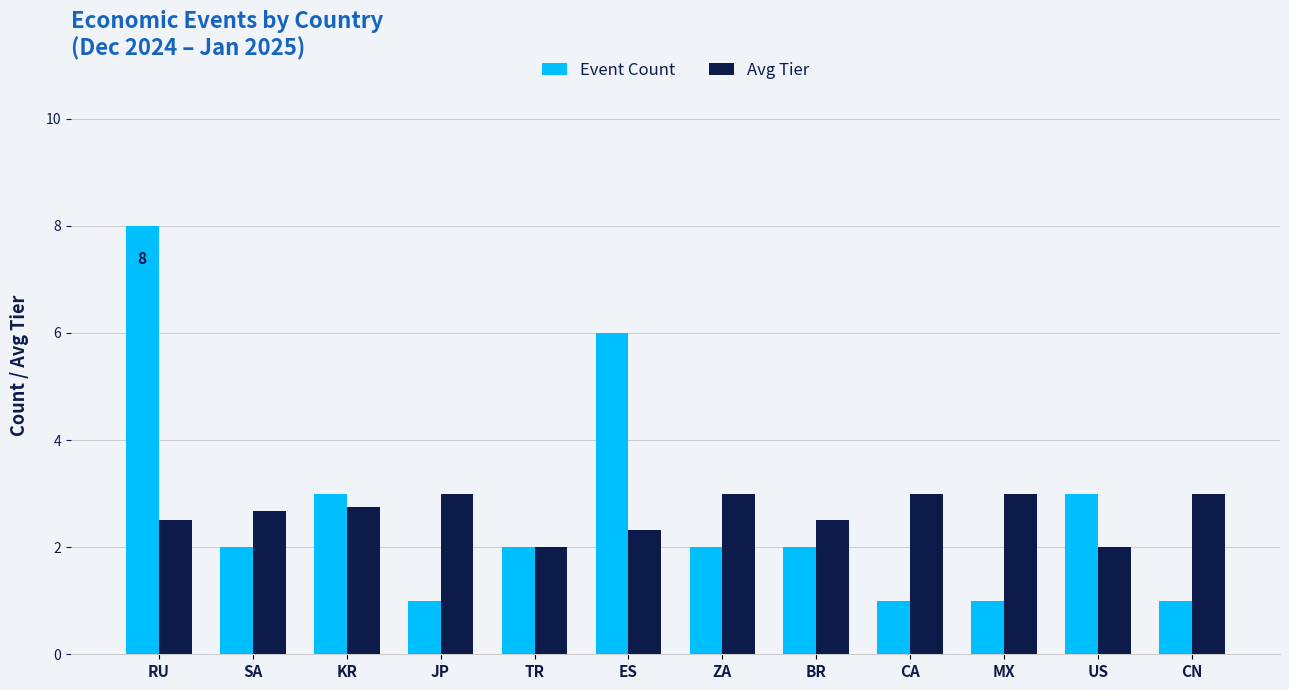

What is the difference between the maximum and minimum values in the Avg Tier series?

1.0